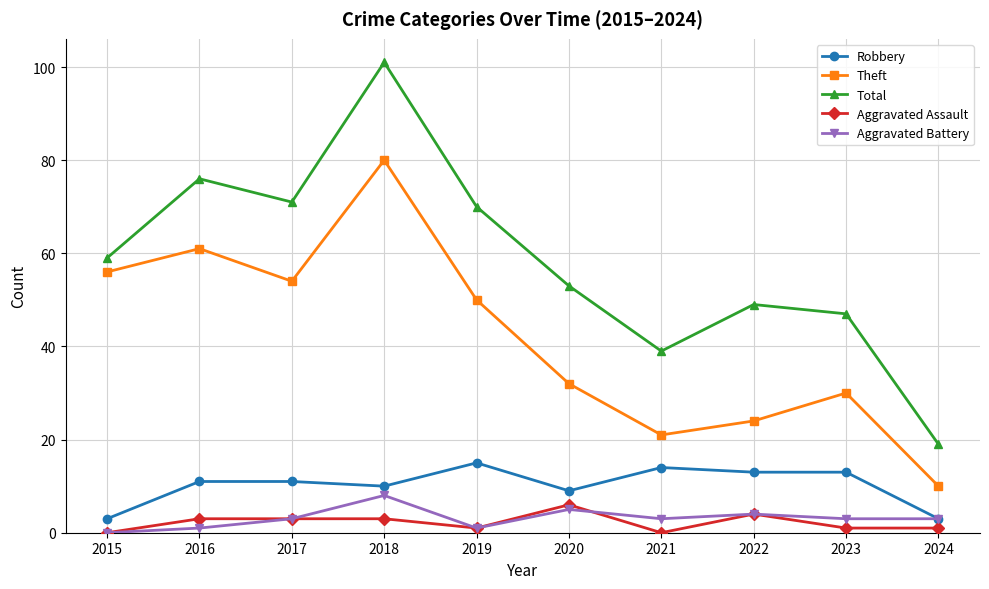

What is the sum of all Aggravated Battery values?

31